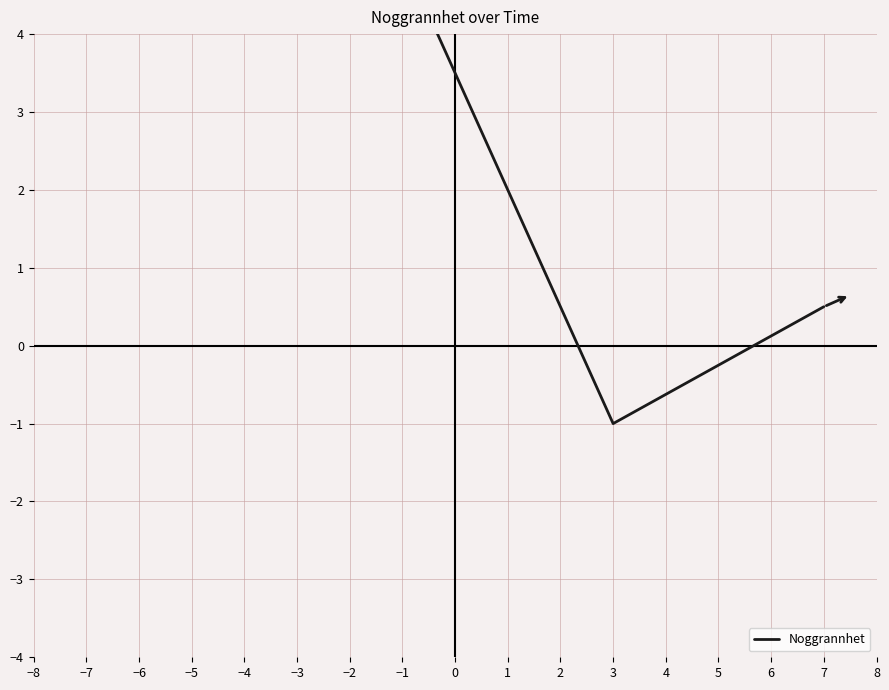

The chart shows a value of 7.2 at −5. True or false?

False